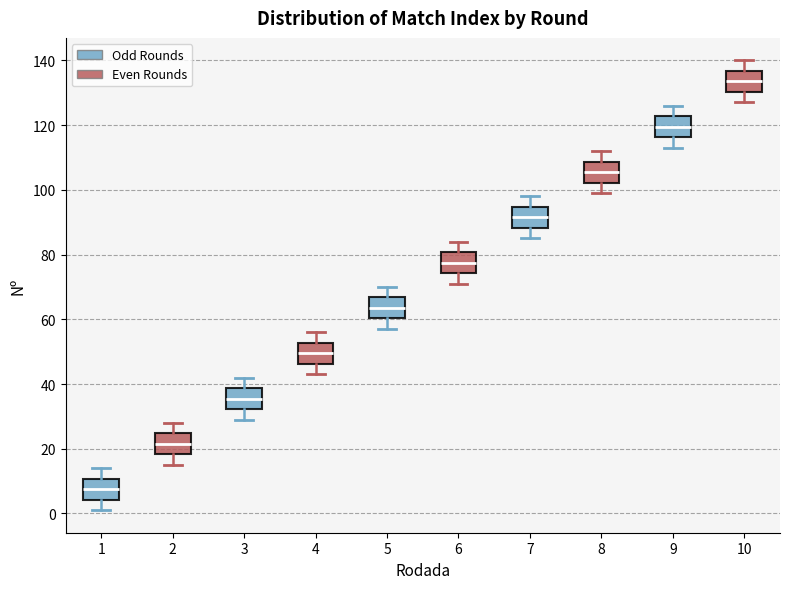

Where is the upper edge of the box at x = 7 on the y-axis? The values are not printed on the chart, so give them approximately, as read against the axis.

94